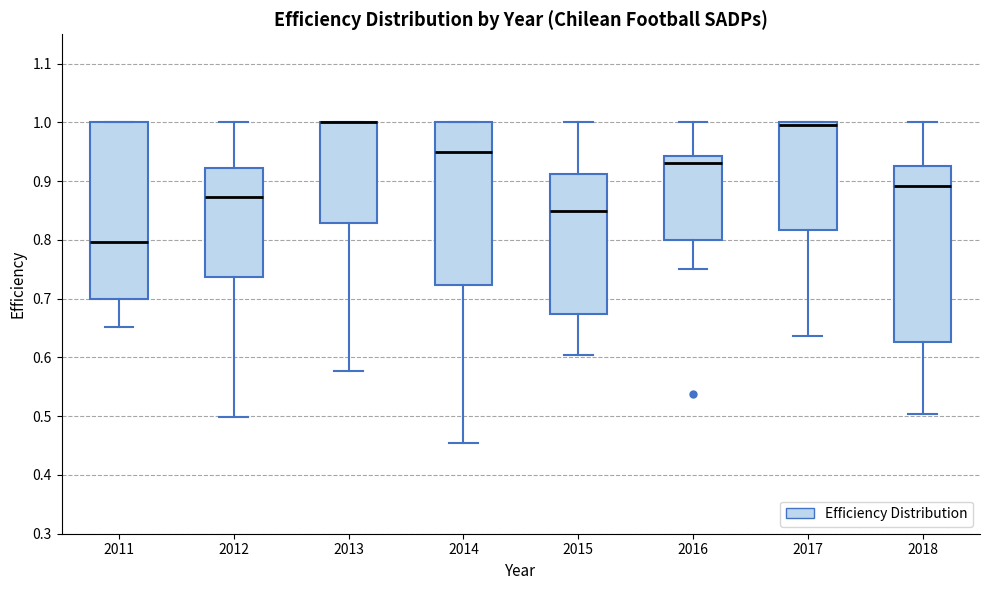

Reading left to right, read every box against the y-axis: the position of its median line, the range the box covers, and the ends of its whiskers. The values are not printed on the chart, so give them approximately, as read against the axis.

2011: median 0.80, box 0.70 to 1.00, whiskers 0.65 to 1.00
2012: median 0.87, box 0.74 to 0.92, whiskers 0.50 to 1.00
2013: median 1.00 (drawn on the box's upper edge), box 0.83 to 1.00, whiskers 0.58 to 1.00
2014: median 0.95, box 0.72 to 1.00, whiskers 0.45 to 1.00
2015: median 0.85, box 0.67 to 0.91, whiskers 0.60 to 1.00
2016: median 0.93, box 0.80 to 0.94, whiskers 0.75 to 1.00
2017: median 1.00 (just below the box's upper edge), box 0.82 to 1.00, whiskers 0.64 to 1.00
2018: median 0.89, box 0.63 to 0.93, whiskers 0.50 to 1.00